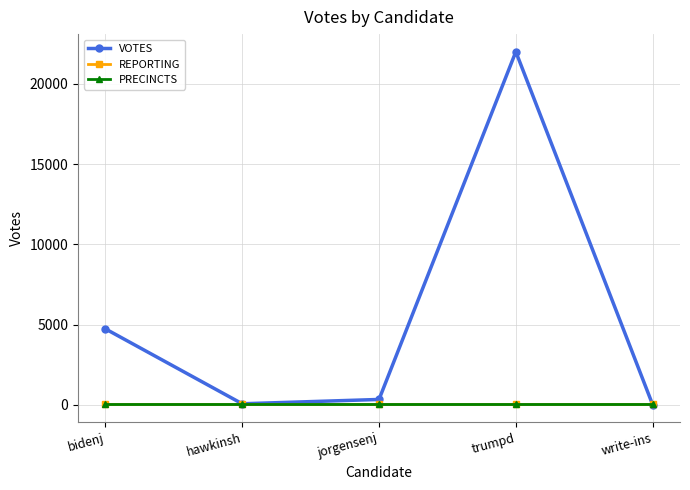

Does the chart have visible grid lines?

Yes